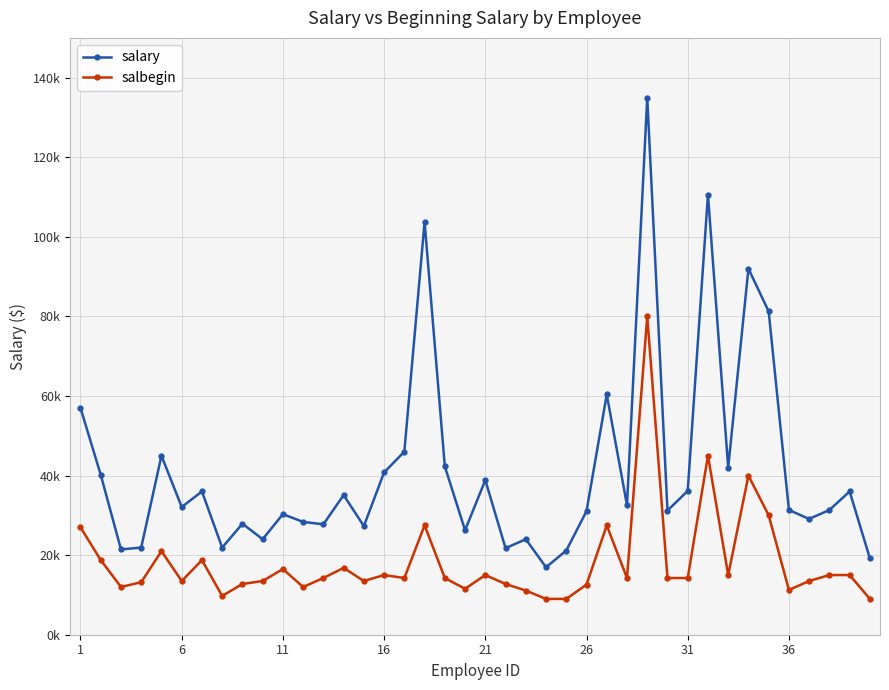

What is the difference between the maximum and second lowest values in the salbegin series?

70980